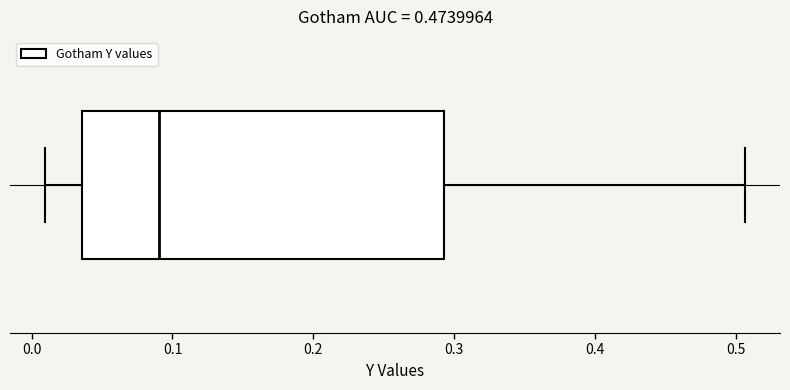

Transcribe this box plot: give where the median line is, the range the box spans, and where the two whiskers end, as read against the x-axis. The values are not printed on the chart, so give them approximately, as read against the axis.

median 0.09, box 0.04 to 0.29, whiskers 0.01 to 0.51